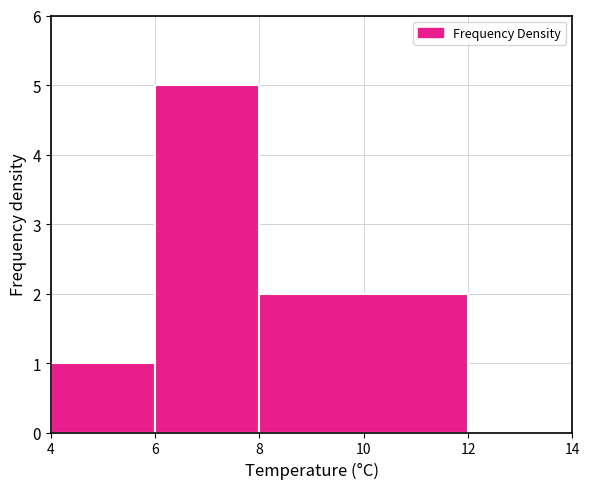

Reading left to right, list every bar in this chart as the range it spans on the x-axis followed by its height. The values are not printed on the chart, so give them approximately, as read against the axis.

4 to 6: 1
6 to 8: 5
8 to 12: 2